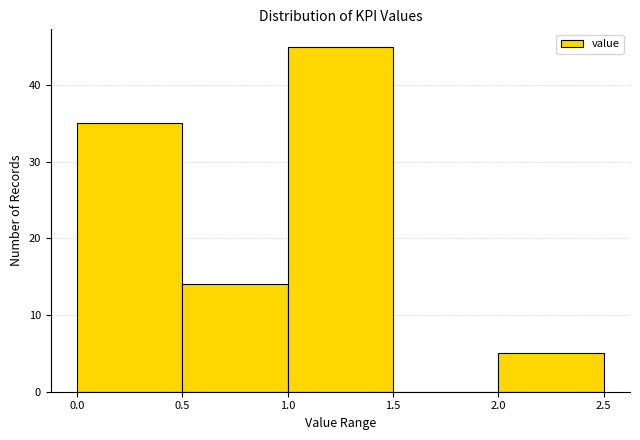

Reading left to right, list every bar in this chart as the range it spans on the x-axis followed by its height. The values are not printed on the chart, so give them approximately, as read against the axis.

0.0 to 0.5: 35
0.5 to 1.0: 14
1.0 to 1.5: 45
1.5 to 2.0: 0
2.0 to 2.5: 5